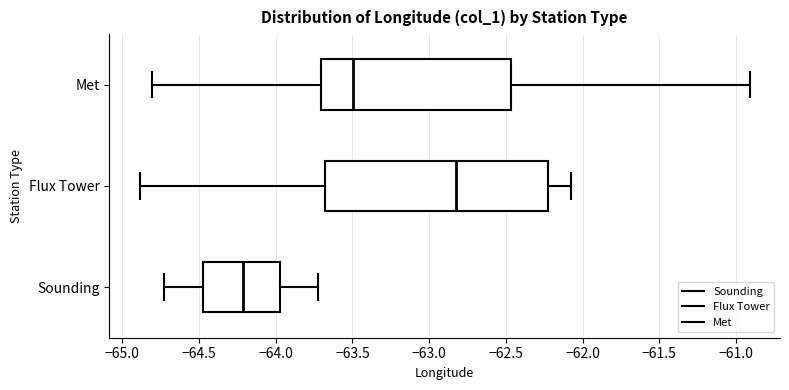

Reading bottom to top, read every box against the x-axis: the position of its median line, the range the box covers, and the ends of its whiskers. The values are not printed on the chart, so give them approximately, as read against the axis.

Sounding: median -64.20, box -64.45 to -63.95, whiskers -64.75 to -63.75
Flux Tower: median -62.80, box -63.70 to -62.25, whiskers -64.90 to -62.05
Met: median -63.50, box -63.70 to -62.45, whiskers -64.80 to -60.90